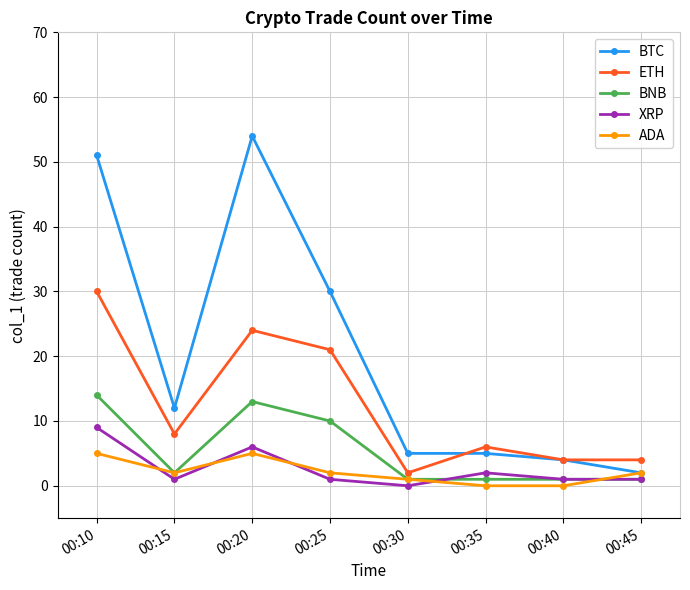

True or false: ETH has a value of 39 at 00:20.

False